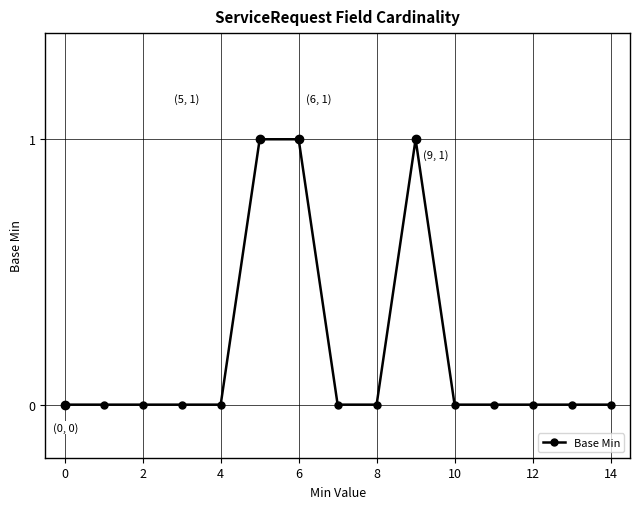

Reading right to left, list all the values displayed in this chart.

0	0	0	0	0	1	0	0	1	1	0	0	0	0	0